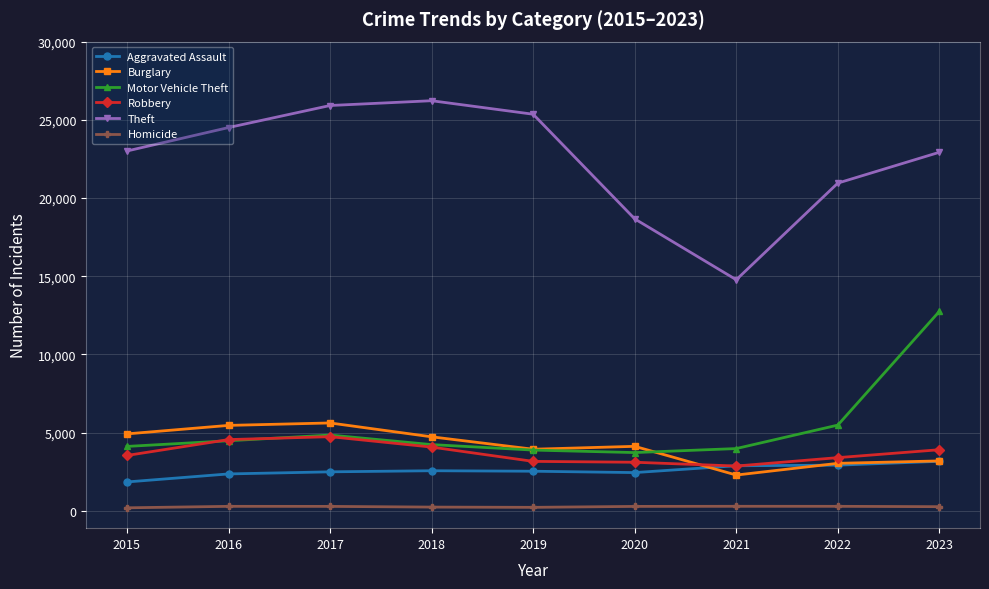

True or false: Motor Vehicle Theft has a value of 6546 at 2015.

False